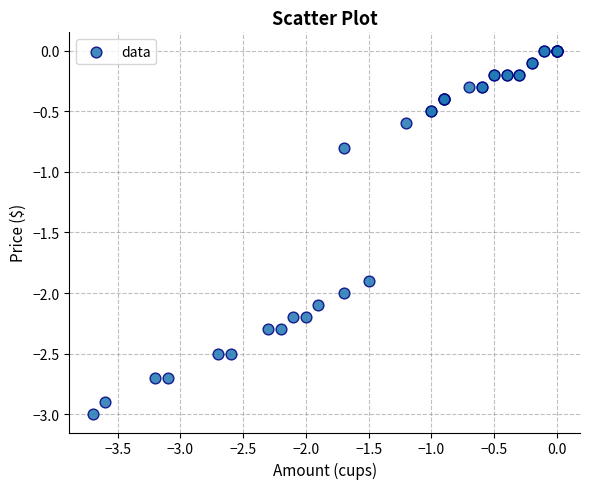

What Y value in the scatter plot is closest to -1?

-0.8